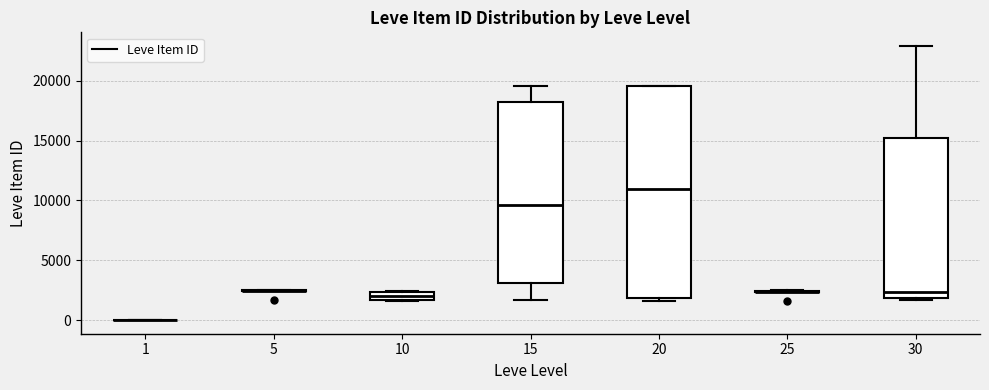

Comparing the boxes themselves (not the whiskers), which one is the tallest?

20